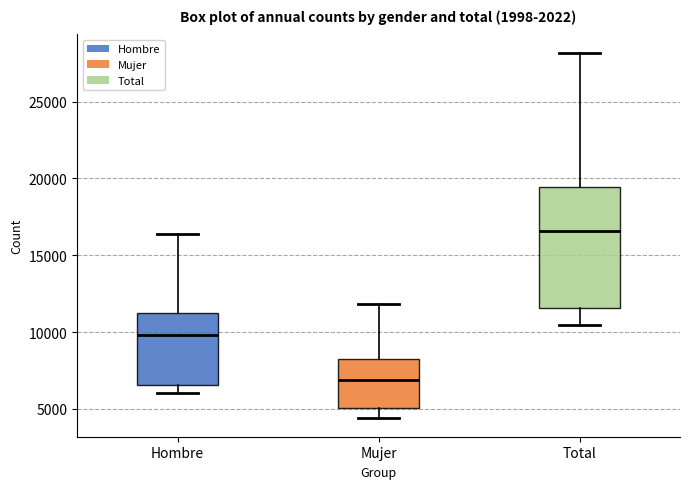

Where does the lower whisker of the box for Mujer end on the y-axis? The values are not printed on the chart, so give them approximately, as read against the axis.

4500